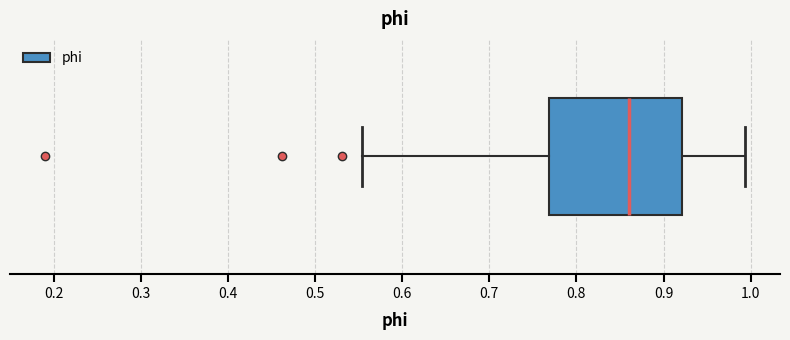

Where is the left edge of the box on the x-axis? The values are not printed on the chart, so give them approximately, as read against the axis.

0.77